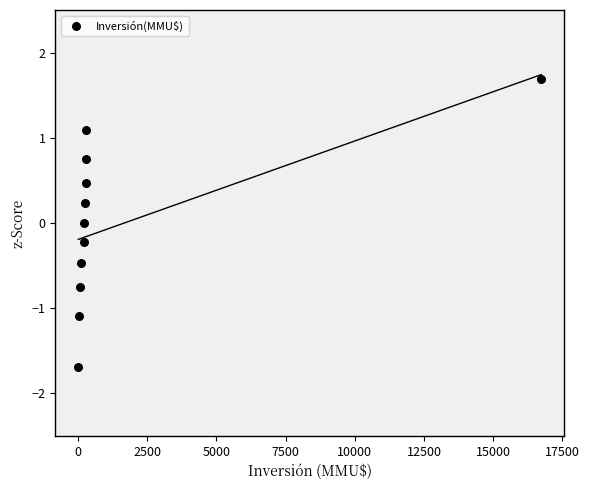

What is the average X value?

1680.2